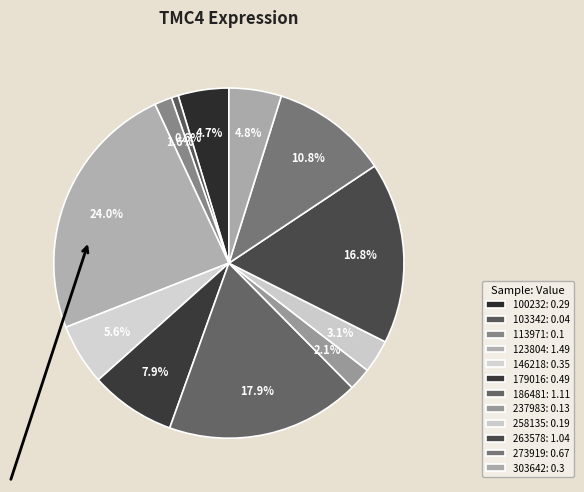

How many slices are in this pie chart?

12